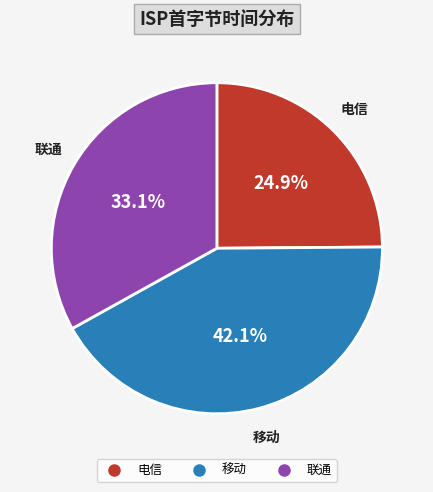

Rank the categories by value from highest to lowest.

移动, 联通, 电信